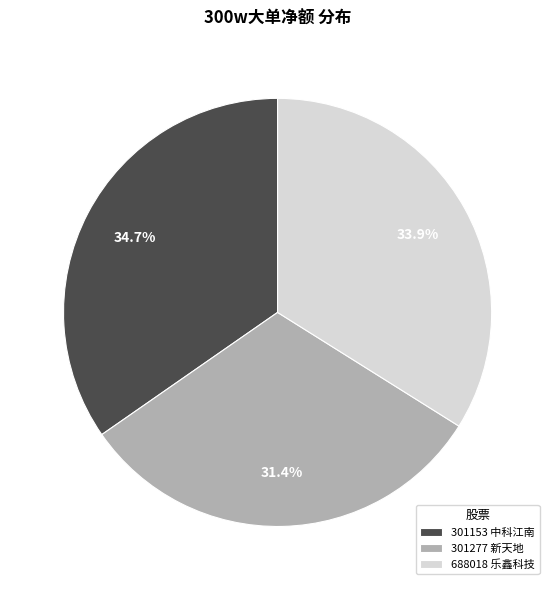

How many slices are in this pie chart?

3